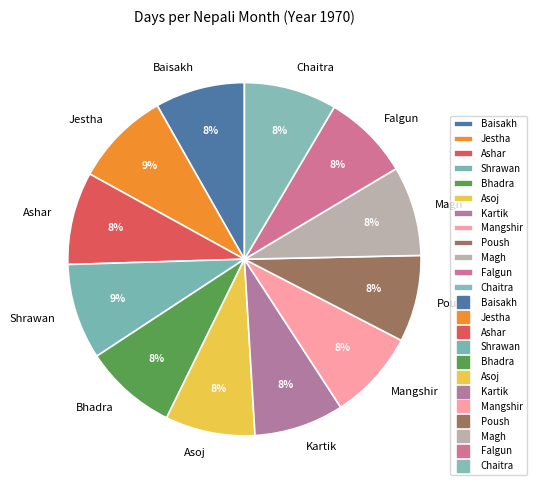

Do Shrawan and Jestha together represent more than half of the pie?

No